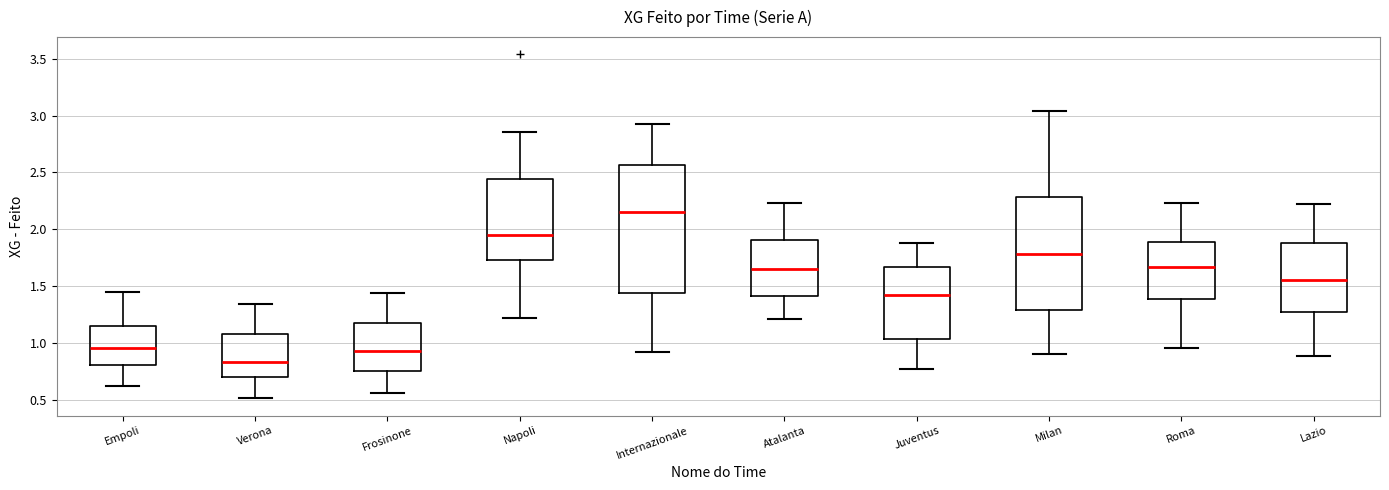

Where does the lower whisker of the box for Internazionale end on the y-axis? The values are not printed on the chart, so give them approximately, as read against the axis.

0.90